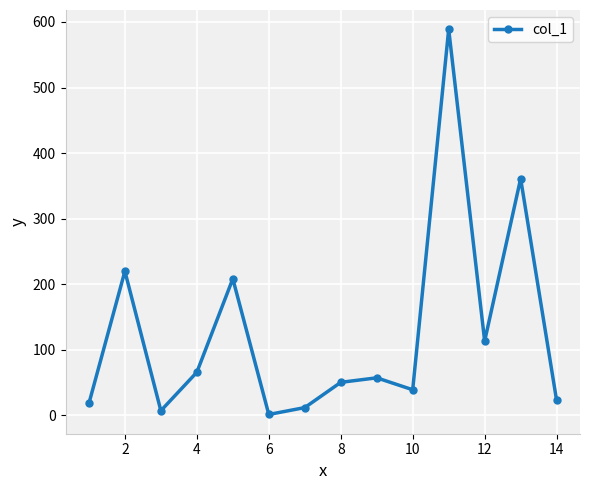

What is the difference between the maximum and minimum values?

587.7